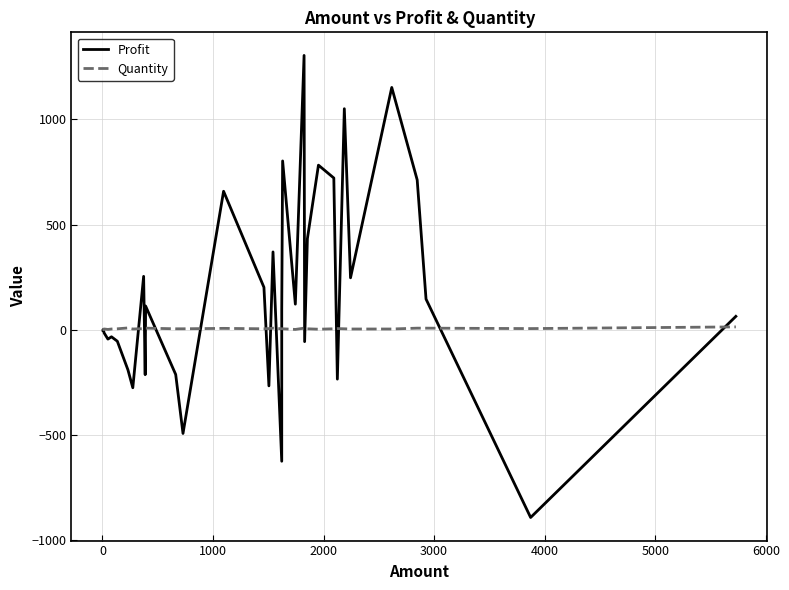

How many values in the Profit series exceed 1?

19